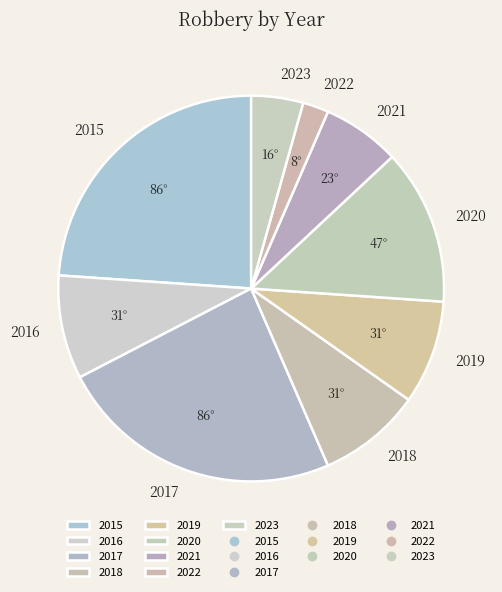

What is the ratio of the value at 2021 to the value at 2015?

0.3